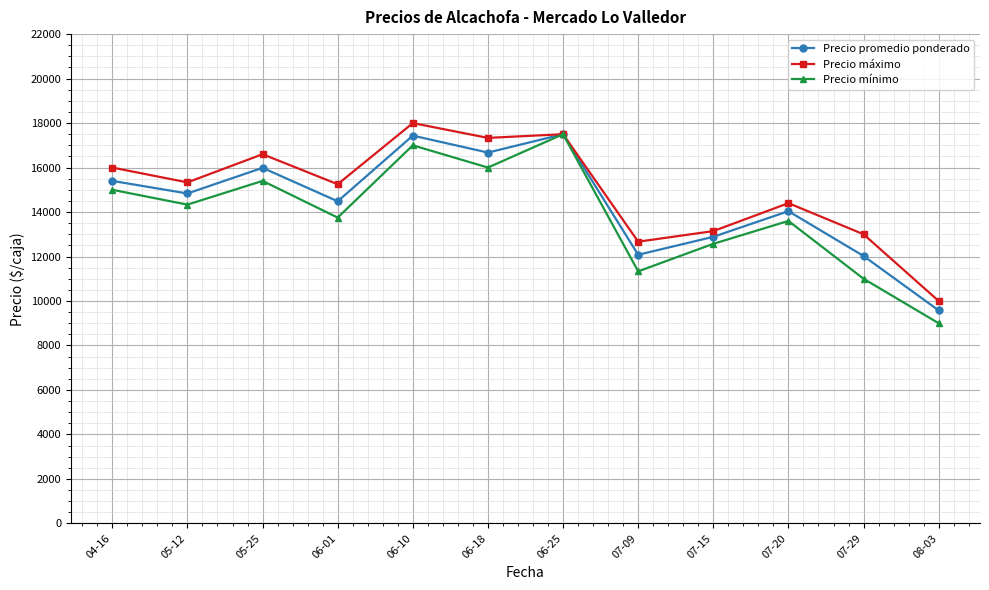

What is the greatest value displayed?

18000.0